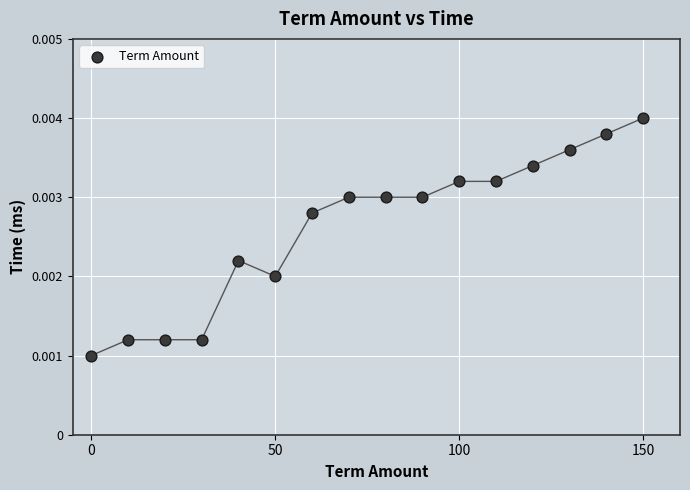

What is the range of X values (max minus min)?

150.0